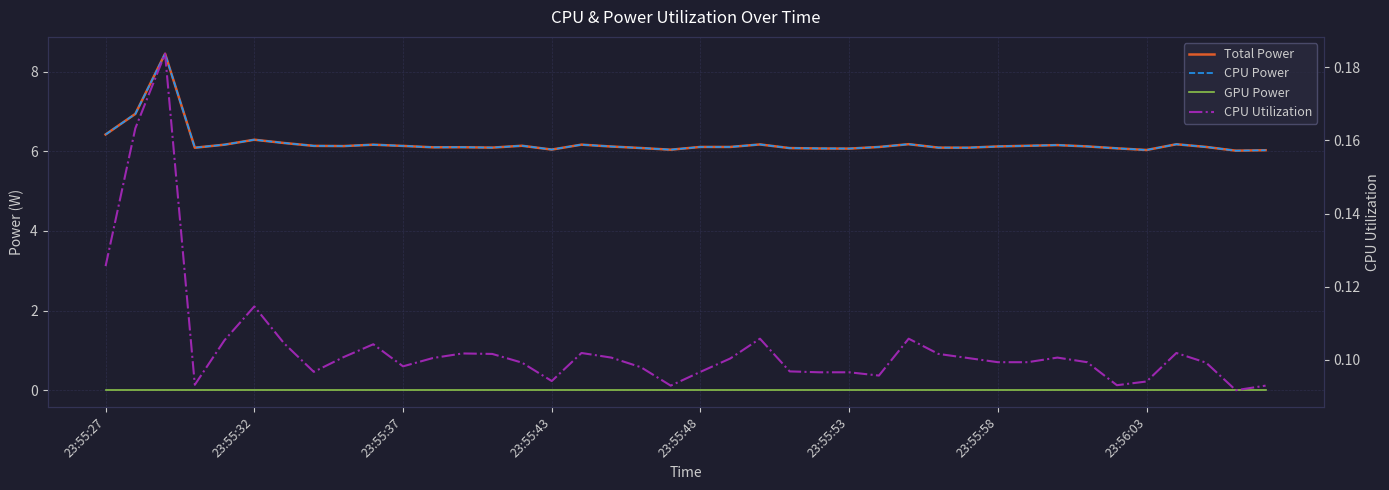

Is it true that Total Power equals 10.8 at 23:55:53?

False